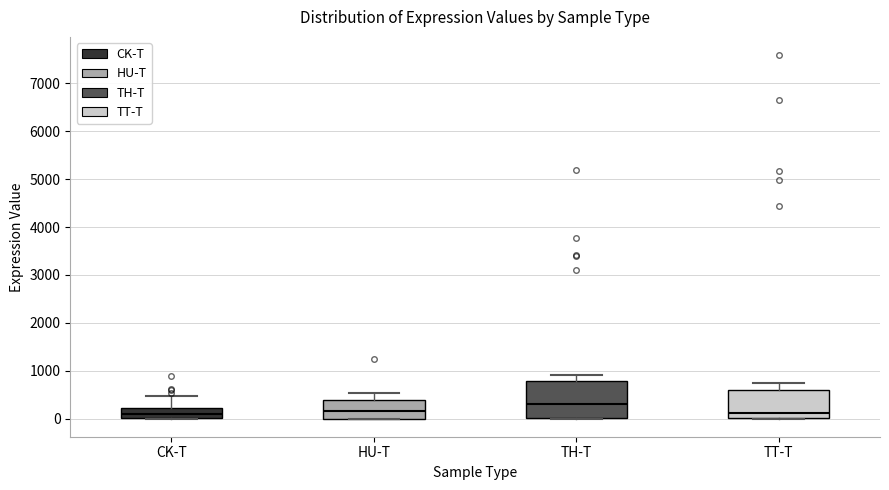

Where does the median line of the box for CK-T sit on the y-axis? The values are not printed on the chart, so give them approximately, as read against the axis.

100